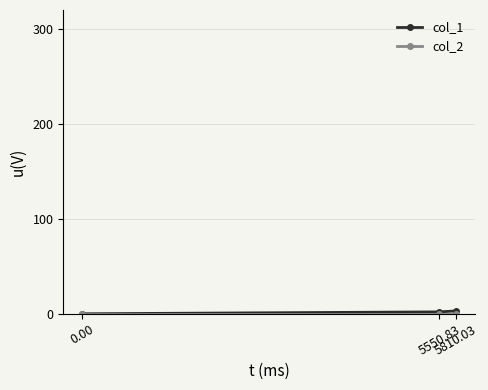

The value of col_2 at 0.00 is 0. True or false?

True